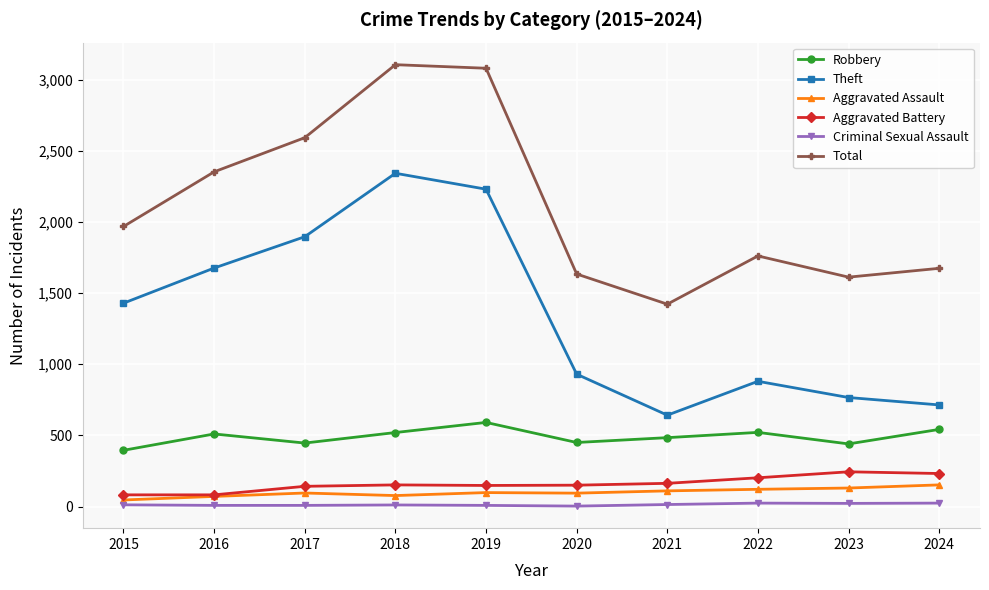

The value of Theft at 2023 is 766. True or false?

True